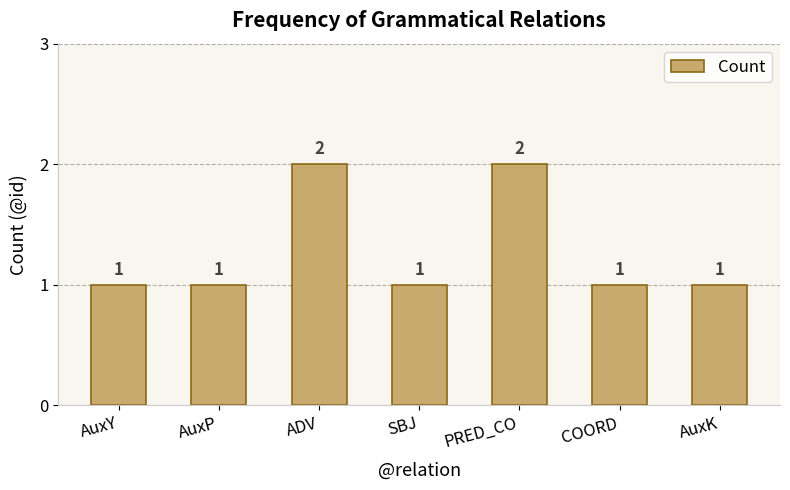

The chart shows a value of 2 at PRED_CO. True or false?

True